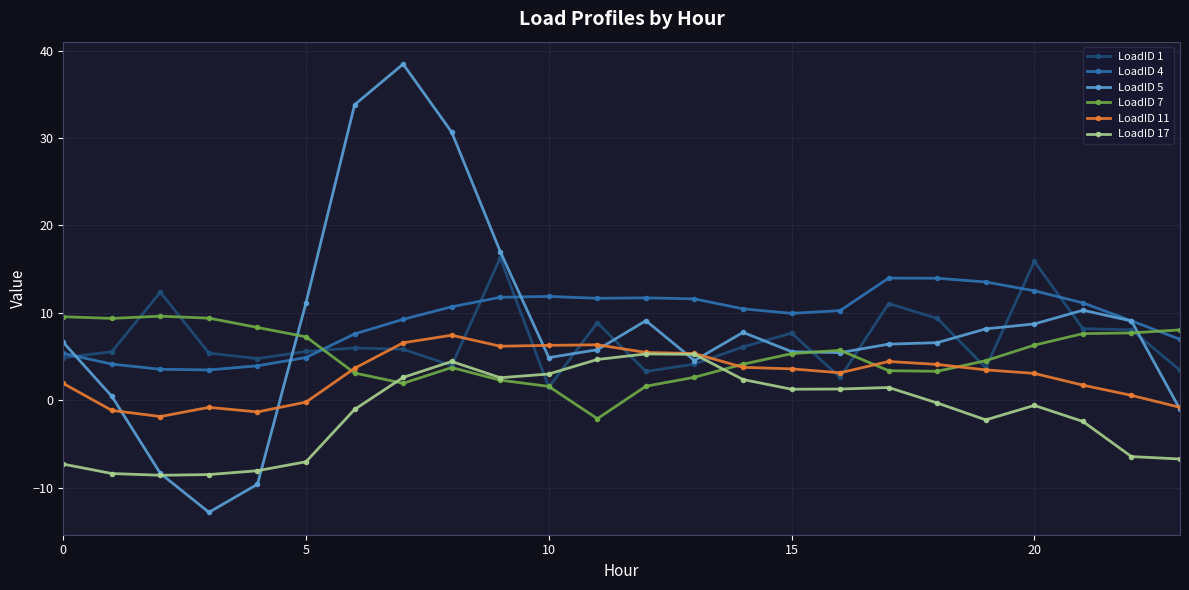

What is the sum of all LoadID 17 values?

-33.6